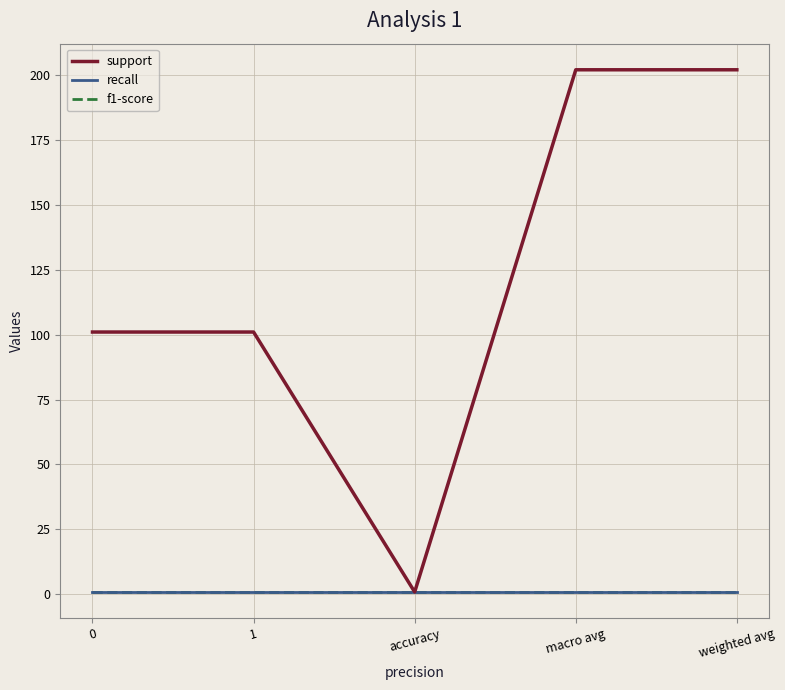

Does the chart have visible grid lines?

Yes